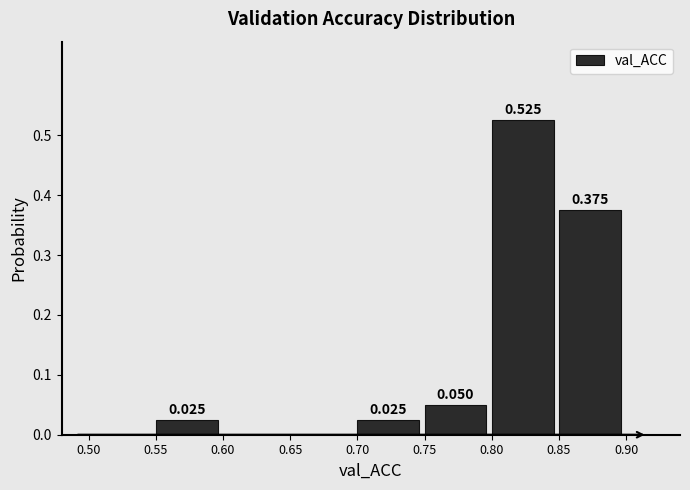

Over which range of the x-axis is the bar tallest?

0.80 to 0.85